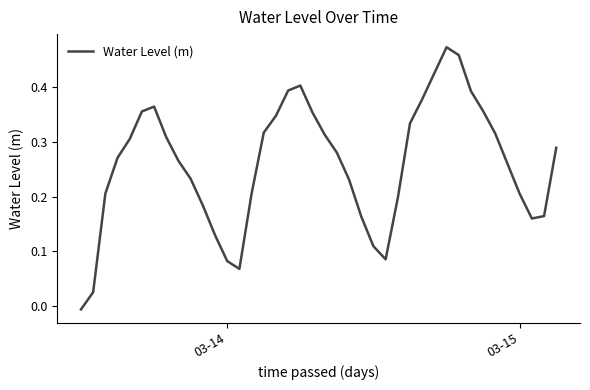

How many lines are shown in the chart?

1